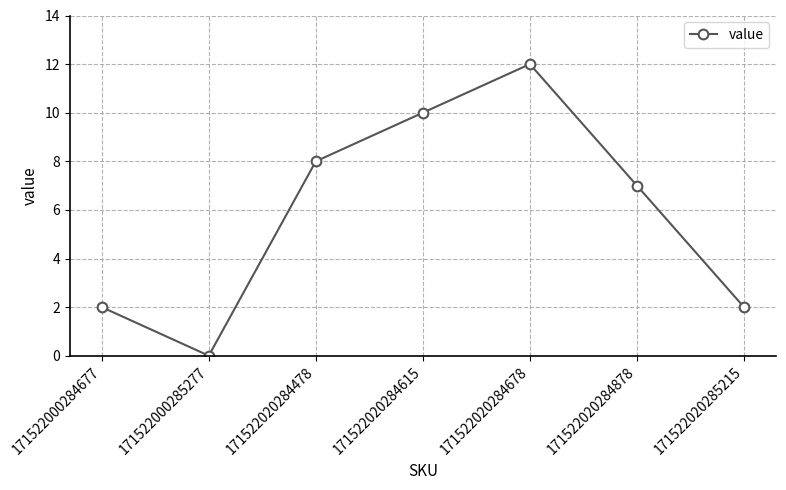

Which label corresponds to the largest value in the chart?

171522020284678